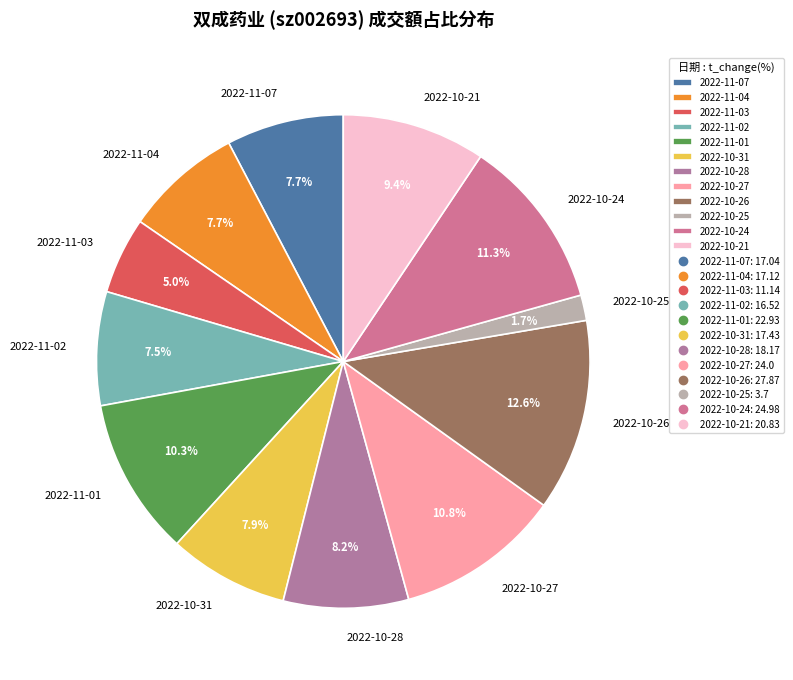

What portion of the pie excludes 2022-10-27?

89.2%